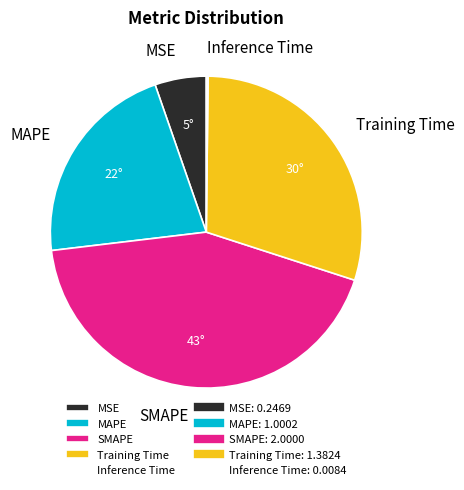

The Training Time slice represents 30% of the pie. True or false?

True